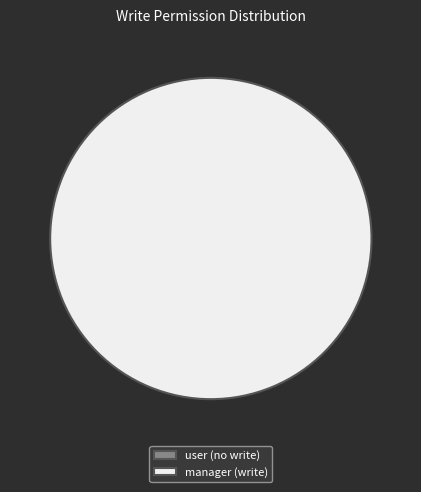

What percentage is the access_estate_property_manager slice, to the nearest percent?

100%